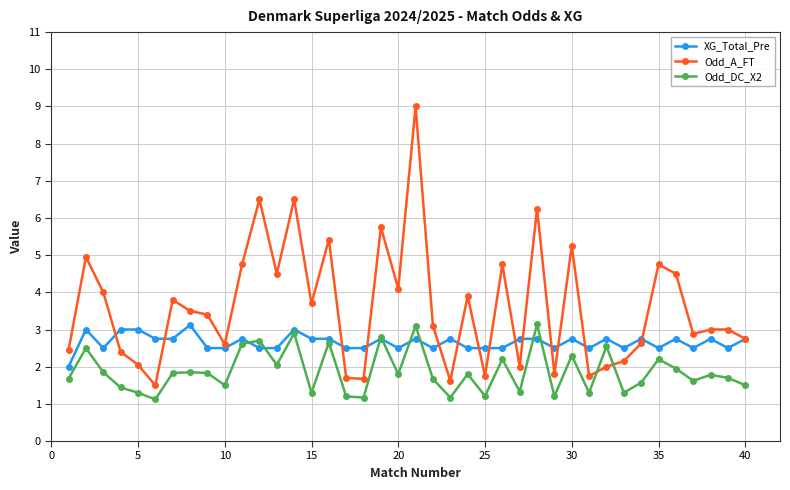

Which series has the largest total across all categories?

Odd_A_FT